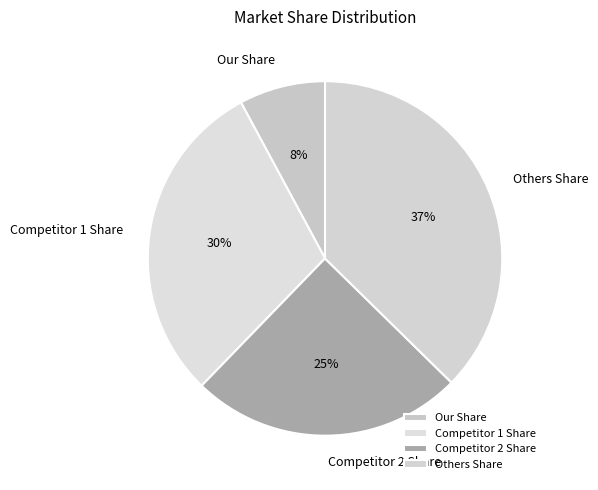

Rank the categories by value from lowest to highest.

Our Share, Competitor 2 Share, Competitor 1 Share, Others Share